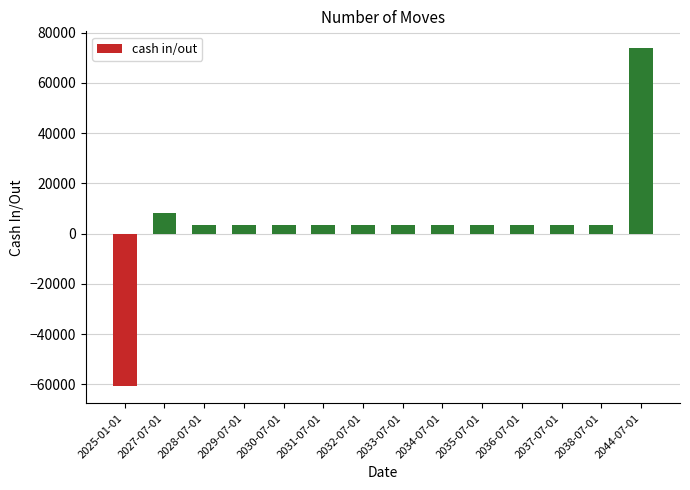

What is the label of the 13th bar from the right?

2027-07-01